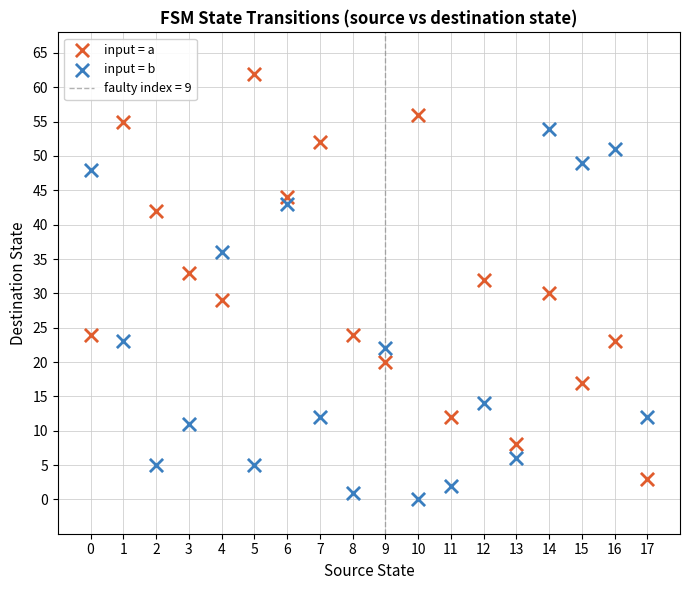

In the input = b series, what Y value is closest to 27?

23